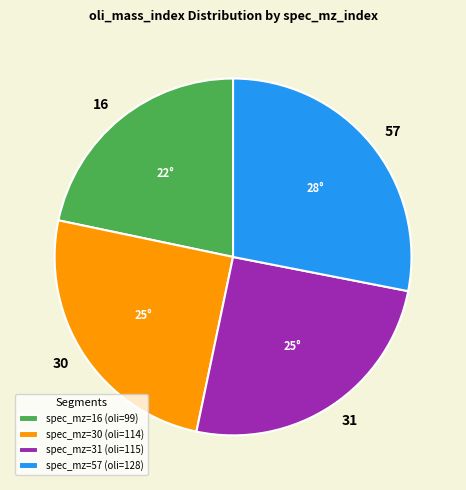

Do 31 and 16 together represent more than half of the pie?

No